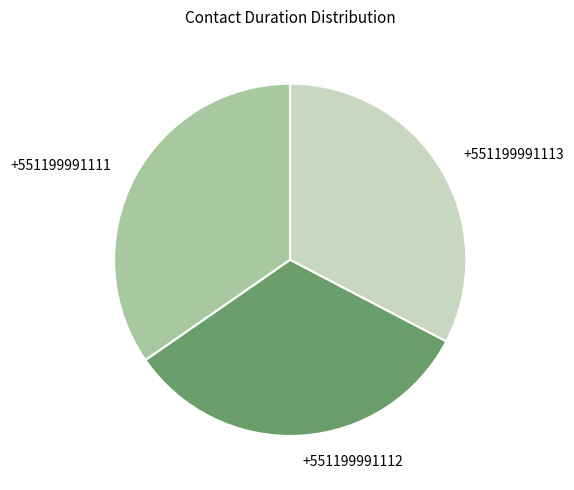

Count the number of slices in the pie.

3